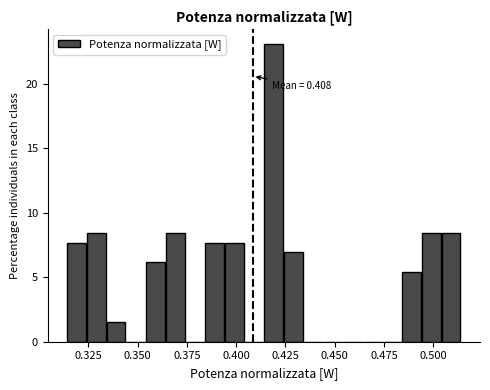

Read against the x-axis, roughly where is the centre of the tallest bar?

0.420